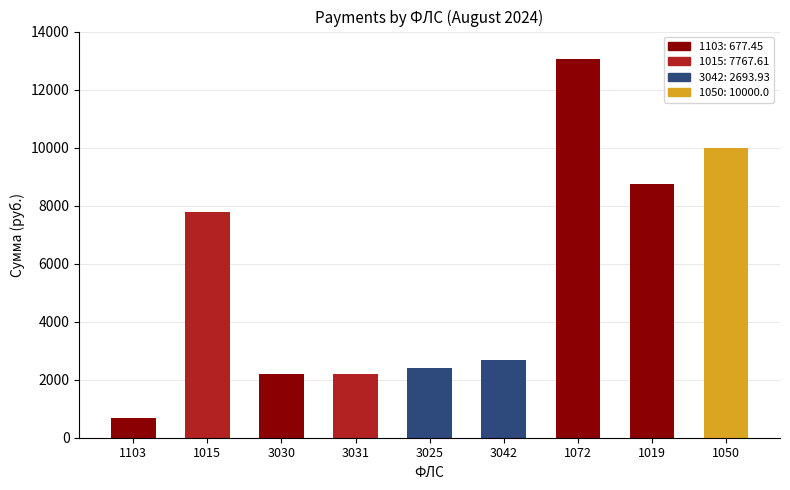

Between 3025 and 3042, which is larger?

3042